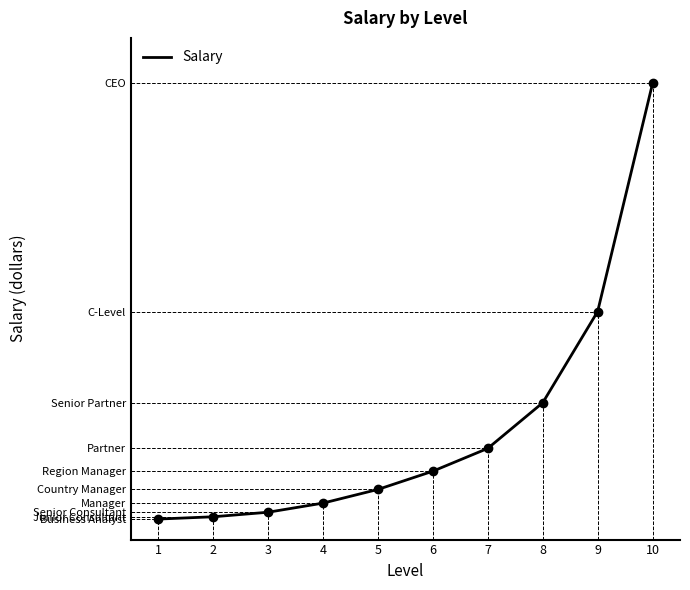

The value at 3 is 21148. True or false?

False